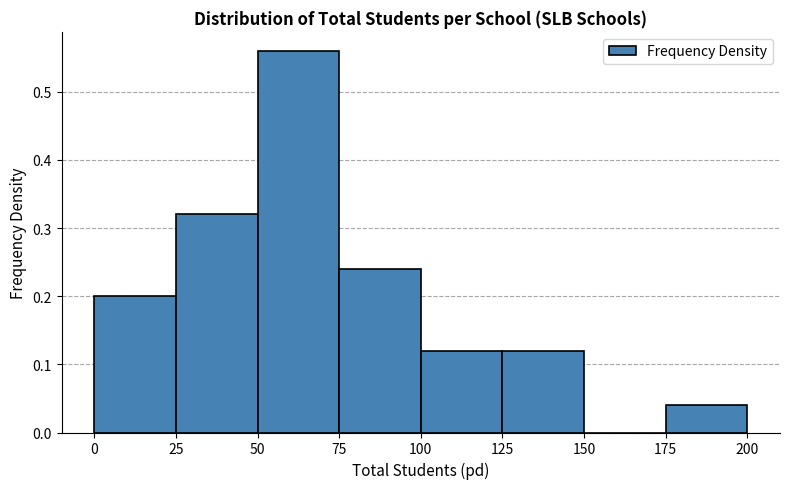

Reading left to right, transcribe this chart: for each bar, give the range it covers on the x-axis and its height. The values are not printed on the chart, so give them approximately, as read against the axis.

0 to 25: 0.20
25 to 50: 0.32
50 to 75: 0.56
75 to 100: 0.24
100 to 125: 0.12
125 to 150: 0.12
150 to 175: 0
175 to 200: 0.04